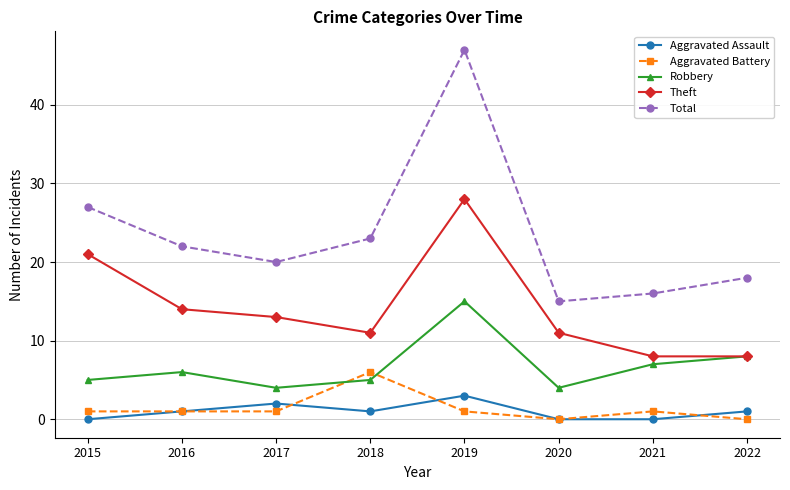

Reading left to right, list all the values displayed in this chart.

Aggravated Assault: 0	1	2	1	3	0	0	1
Aggravated Battery: 1	1	1	6	1	0	1	0
Robbery: 5	6	4	5	15	4	7	8
Theft: 21	14	13	11	28	11	8	8
Total: 27	22	20	23	47	15	16	18